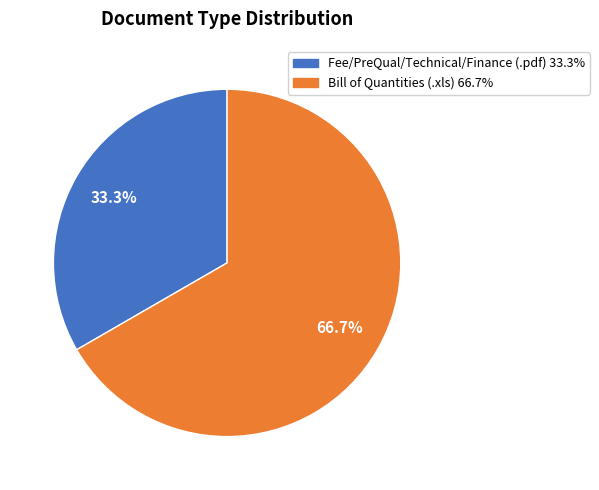

Does any single category account for the majority?

Yes